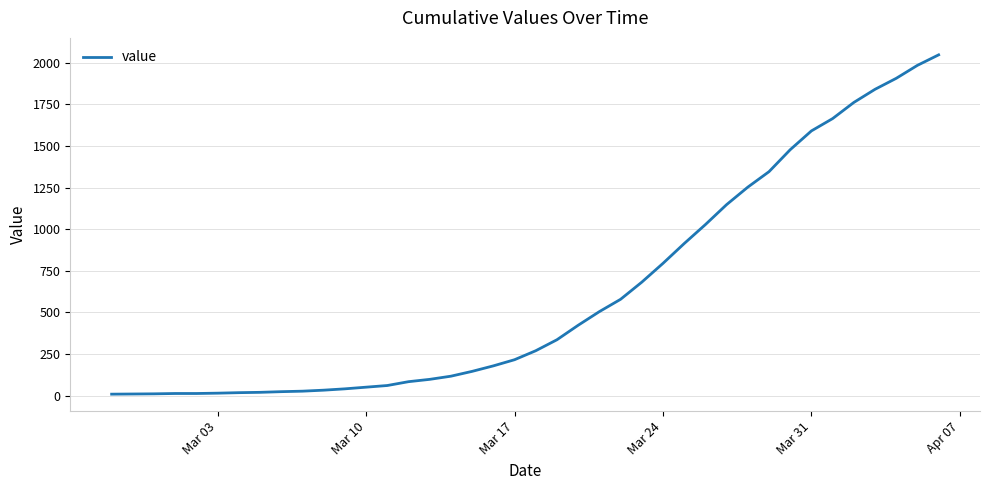

What is the maximum value shown in the chart?

2048